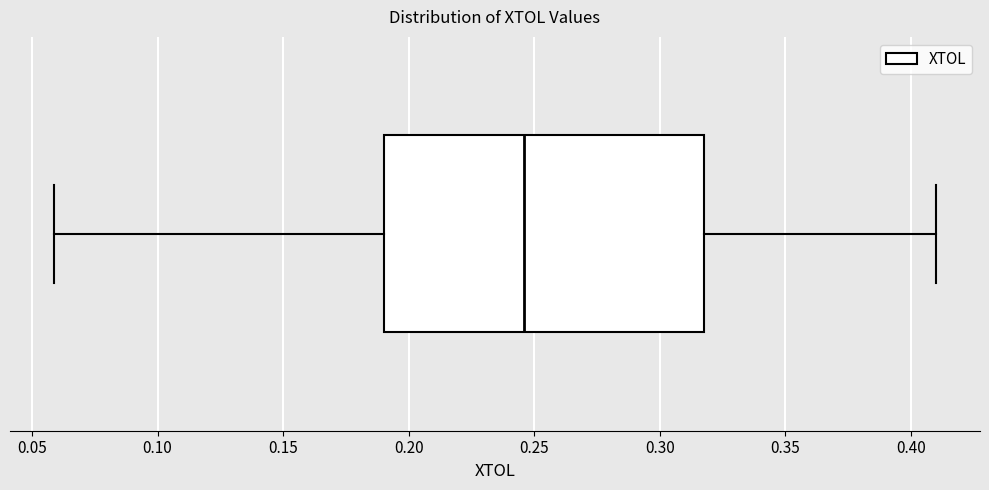

Transcribe this box plot: give where the median line is, the range the box spans, and where the two whiskers end, as read against the x-axis. The values are not printed on the chart, so give them approximately, as read against the axis.

median 0.245, box 0.190 to 0.320, whiskers 0.060 to 0.410